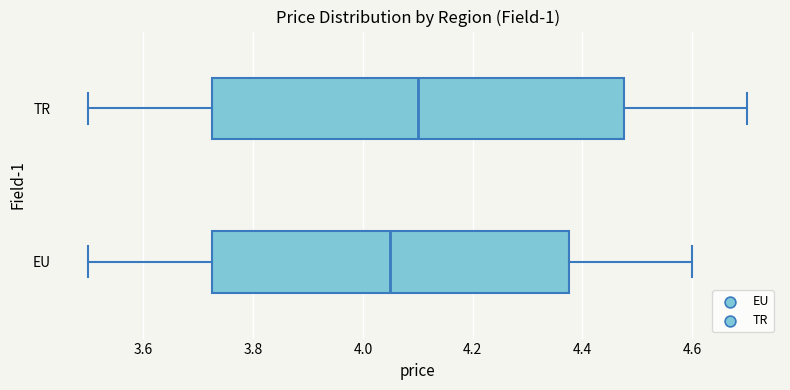

Reading bottom to top, read every box against the x-axis: the position of its median line, the range the box covers, and the ends of its whiskers. The values are not printed on the chart, so give them approximately, as read against the axis.

EU: median 4.06, box 3.72 to 4.38, whiskers 3.50 to 4.60
TR: median 4.10, box 3.72 to 4.48, whiskers 3.50 to 4.70